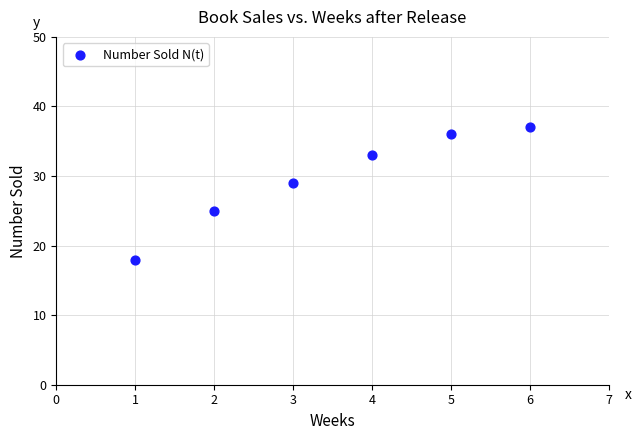

What is the average Y value?

30